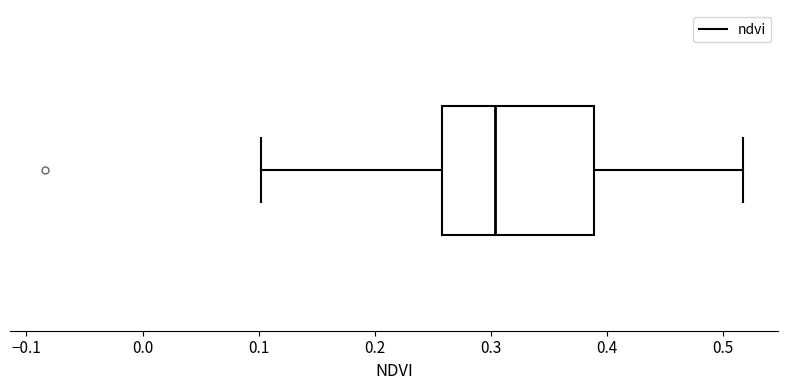

Read this box plot against the x-axis: the position of the median line, the range covered by the box, and the ends of both whiskers. The values are not printed on the chart, so give them approximately, as read against the axis.

median 0.30, box 0.26 to 0.39, whiskers 0.10 to 0.52